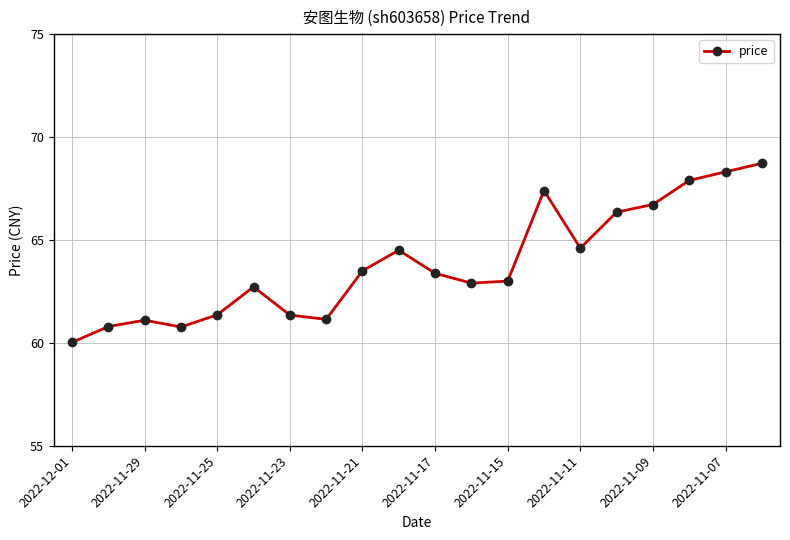

What is the difference between the second highest and minimum values?

8.3